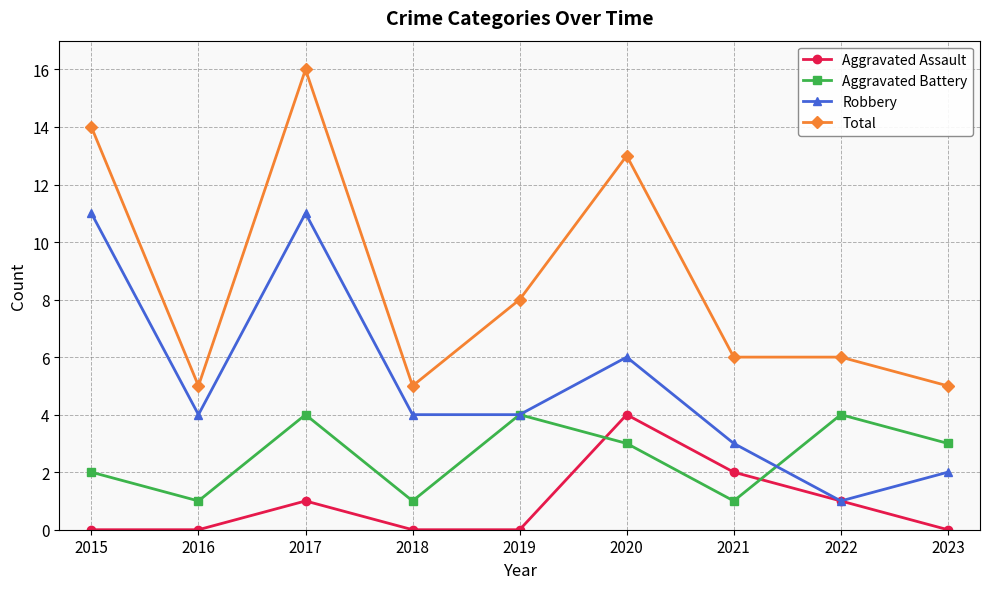

Where does the Robbery series first go above 4?

2015